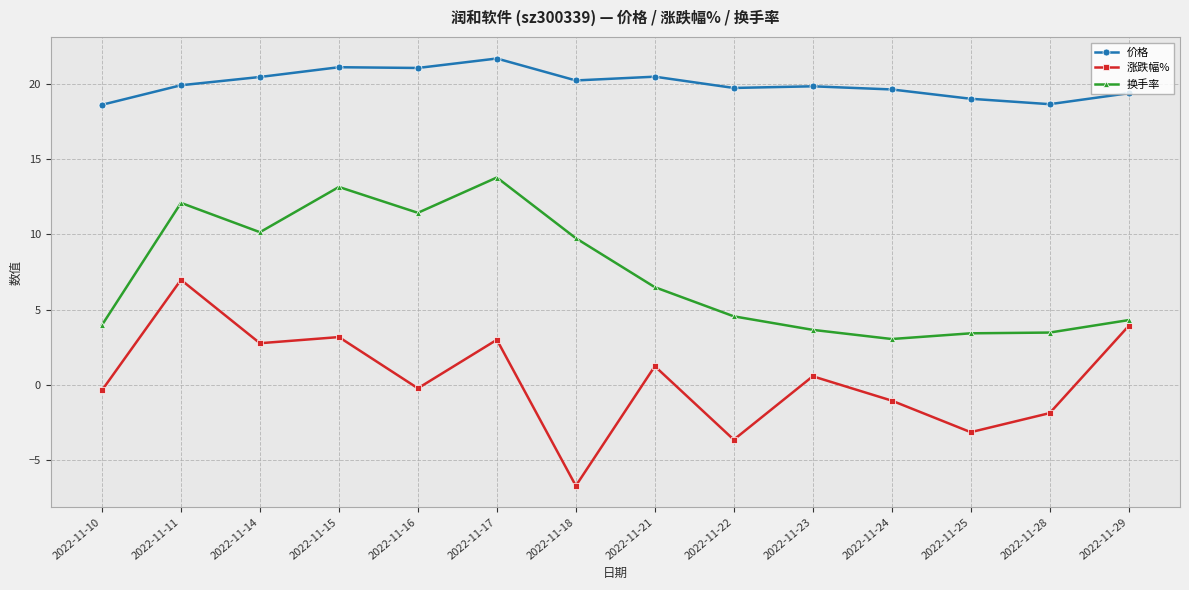

True or false: 价格 has more than 1 interior local peaks.

True